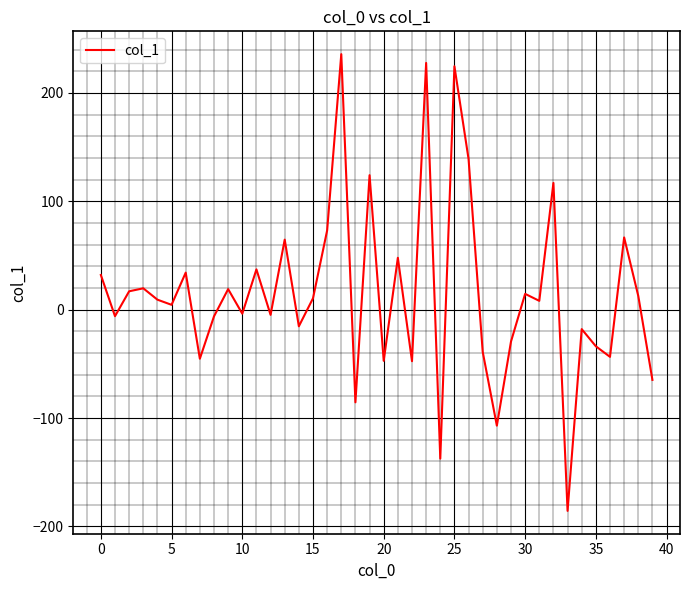

What is the smallest value displayed?

-185.7